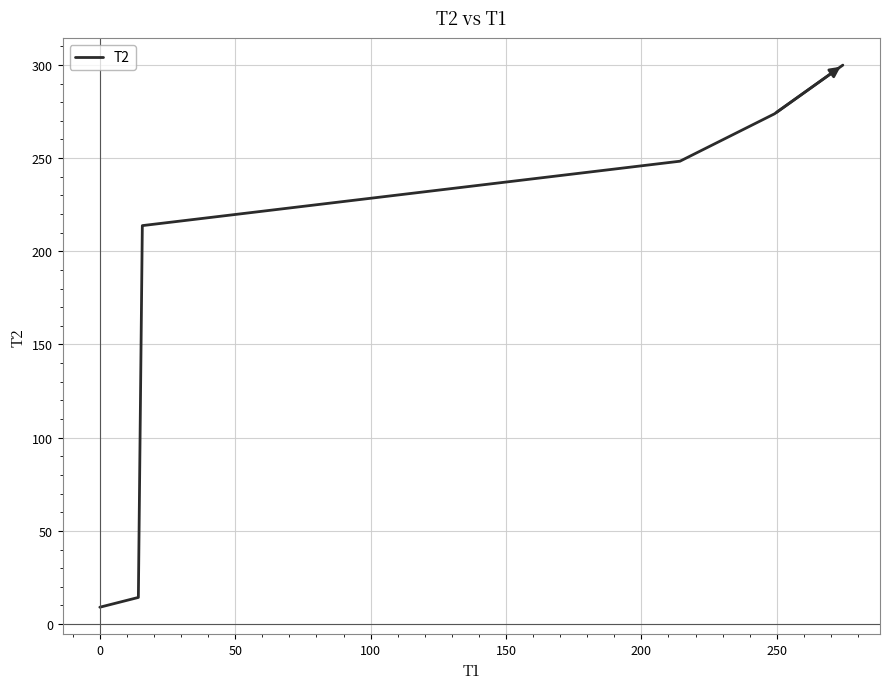

True or false: the data has more than 2 interior local peaks.

False